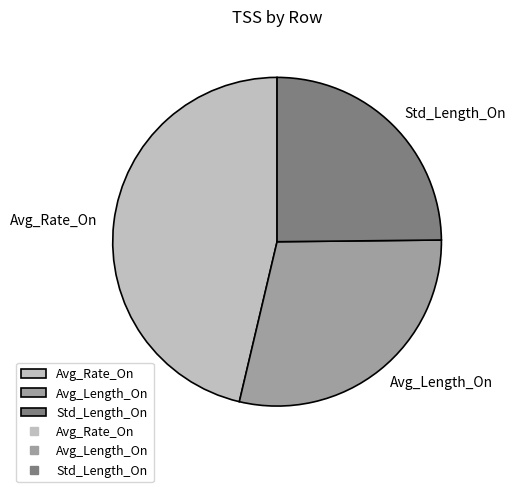

What is the ratio of the value at Avg_Length_On to the value at Std_Length_On?

1.2